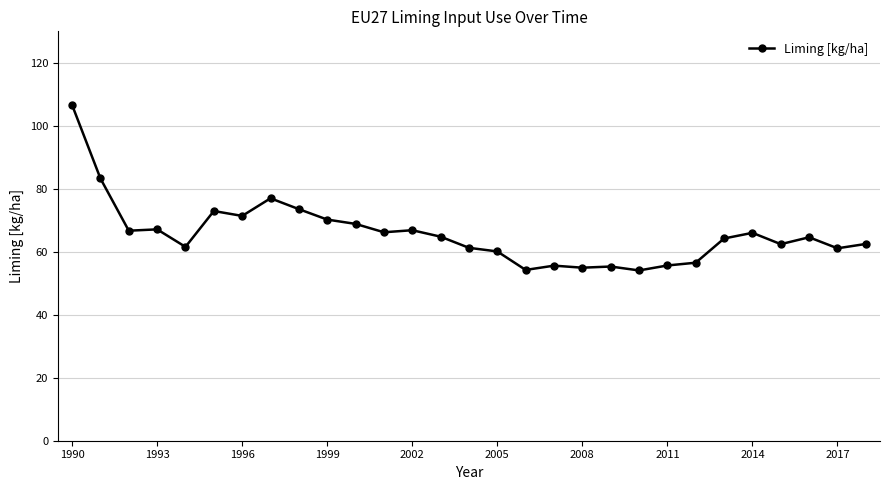

True or false: there are more than 0 points higher than both neighbors.

True